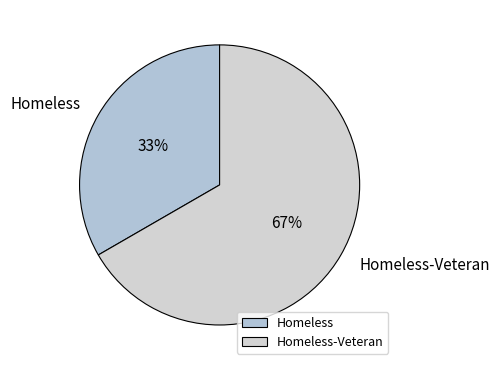

Do Homeless and Homeless-Veteran together represent more than half of the pie?

Yes